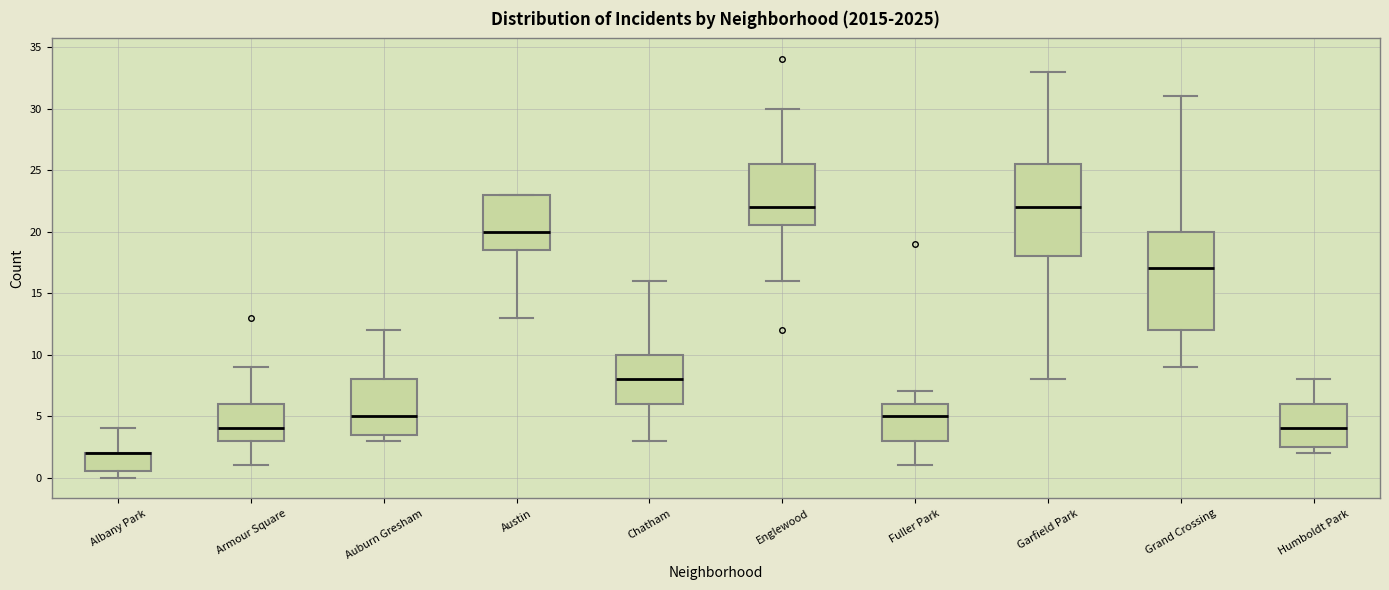

Which box is the tallest, from its lower edge to its upper edge?

Grand Crossing